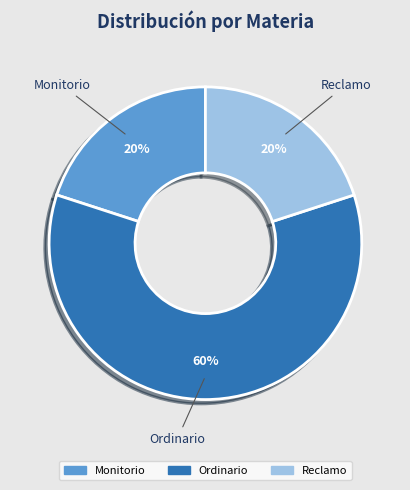

Is it true that Ordinario is 70% of the pie?

False